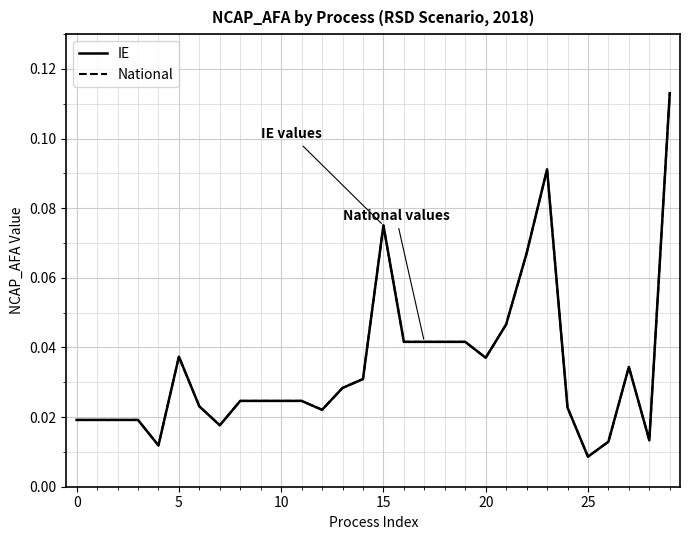

Does the chart have visible grid lines?

Yes